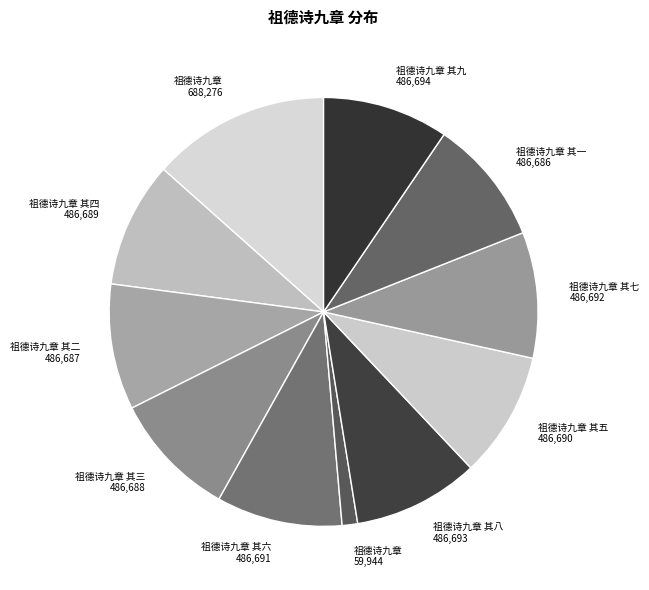

Is it true that 祖德诗九章 其五 486,690 is 9% of the pie?

True